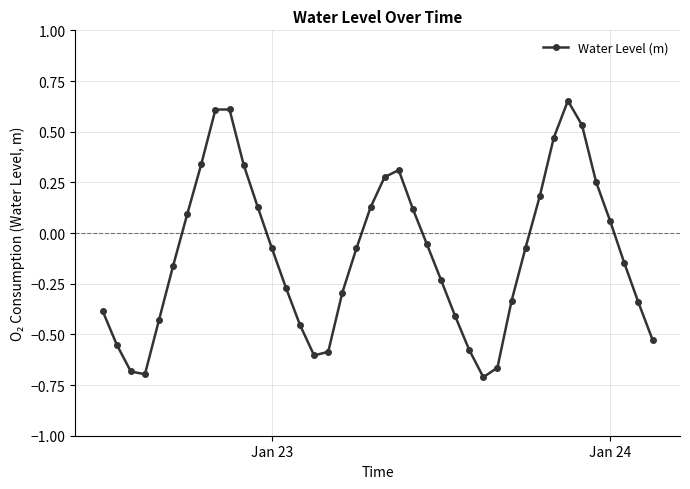

What is the sum of all values?

-4.2